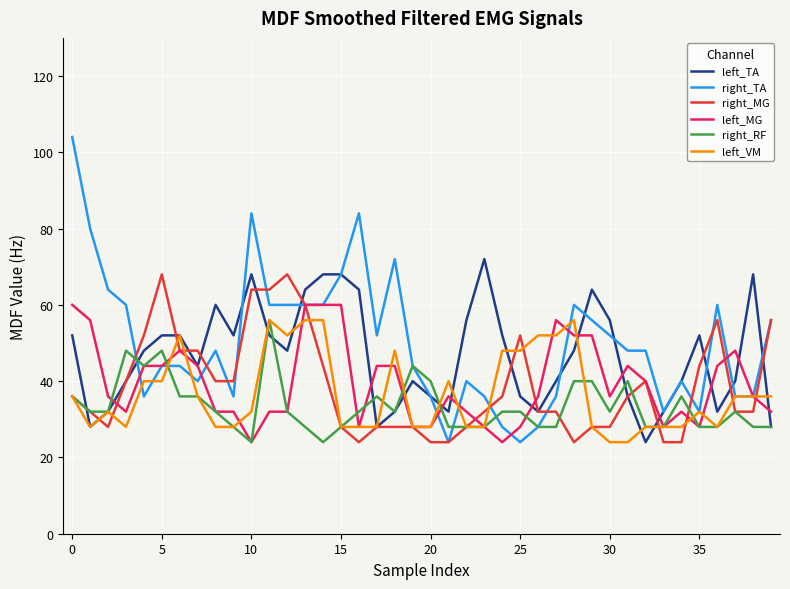

What is the lowest value of the left_VM series?

24